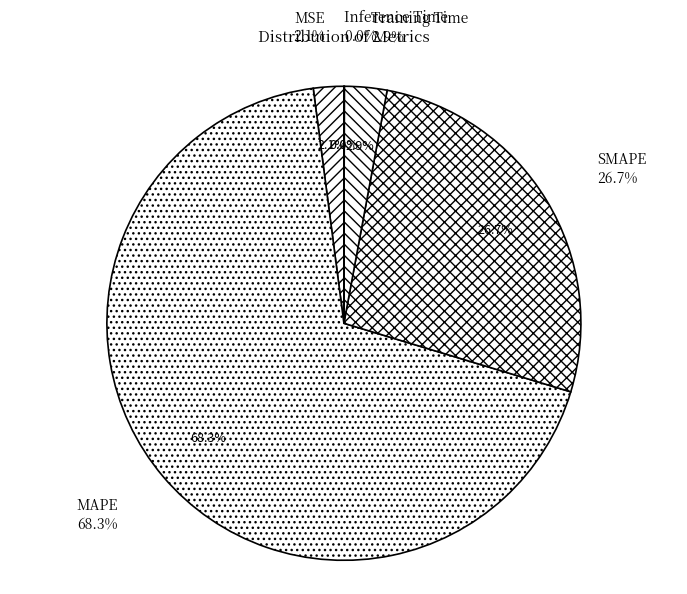

Which slice represents more than half of the pie?

MAPE